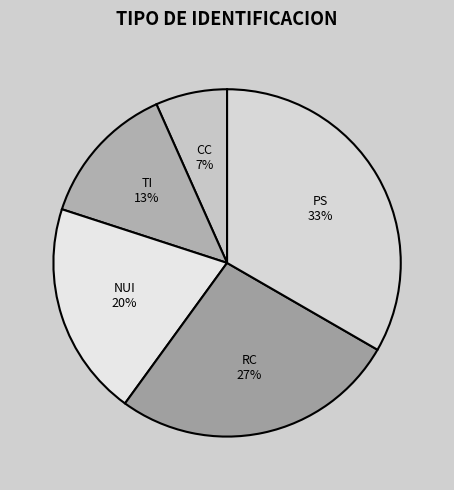

Do NUI and TI together represent more than half of the pie?

No